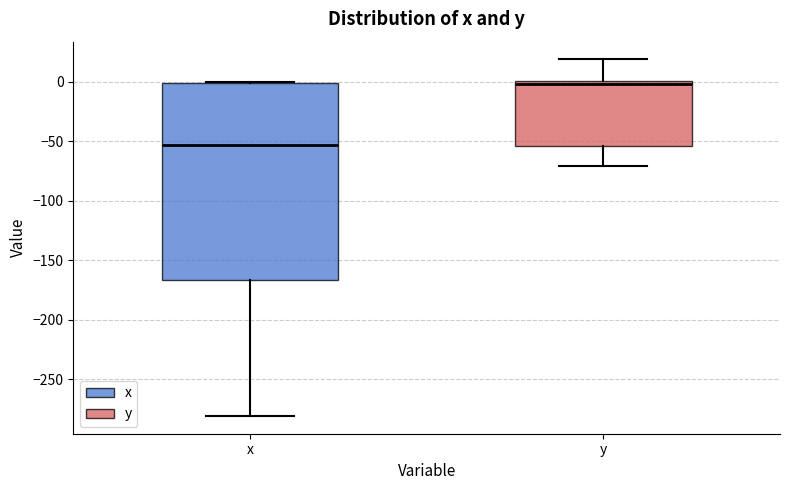

Reading left to right, read every box against the y-axis: the position of its median line, the range the box covers, and the ends of its whiskers. The values are not printed on the chart, so give them approximately, as read against the axis.

x: median -55, box -165 to 0, whiskers -280 to 0
y: median 0 (just below the box's upper edge), box -55 to 0, whiskers -70 to 20